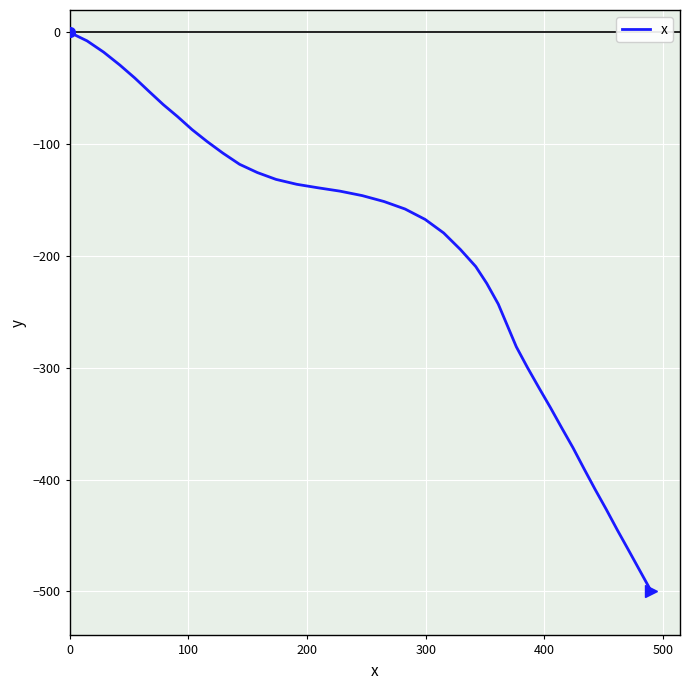

What is the smallest value displayed?

-499.4